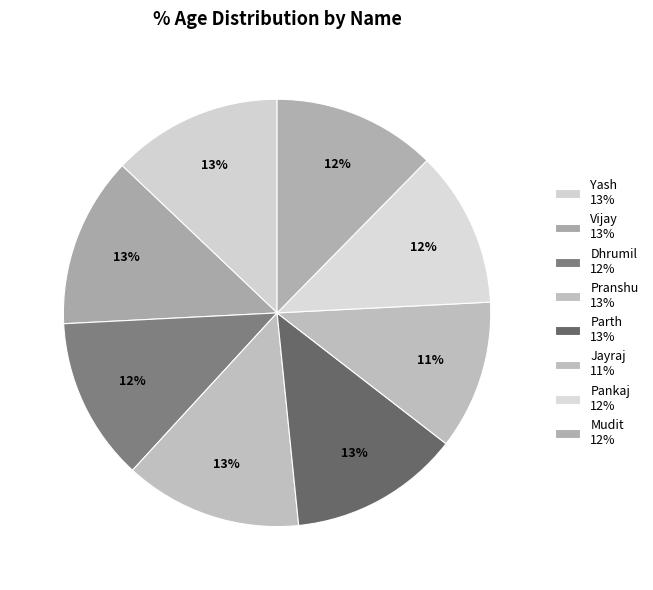

Is the sum of Dhrumil and Vijay greater than half?

No